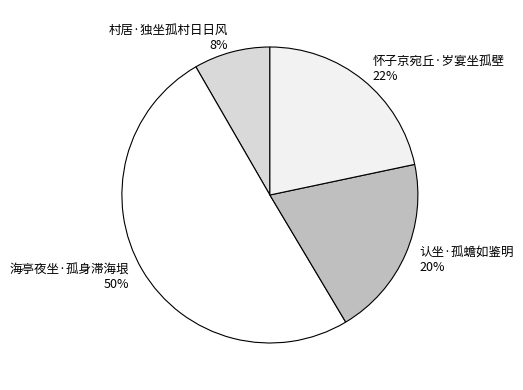

How many slices are in this pie chart?

4